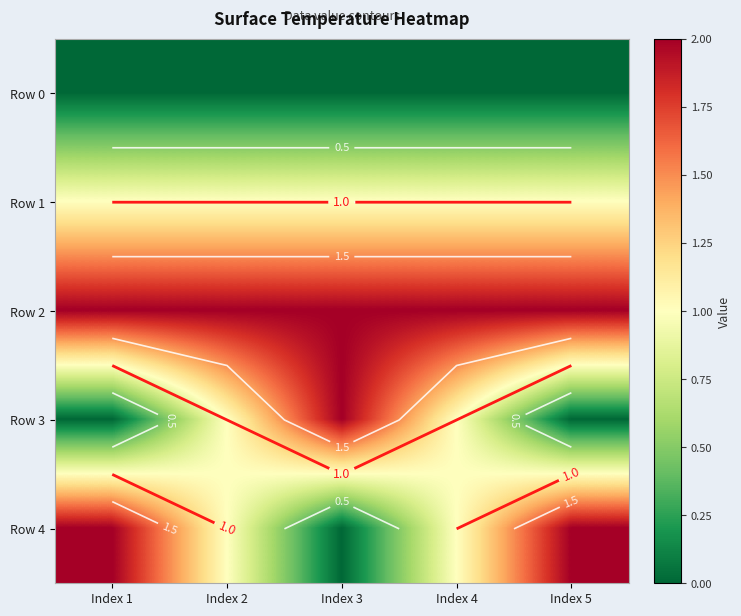

Which has a higher value, Index 1 or Index 5?

Index 1